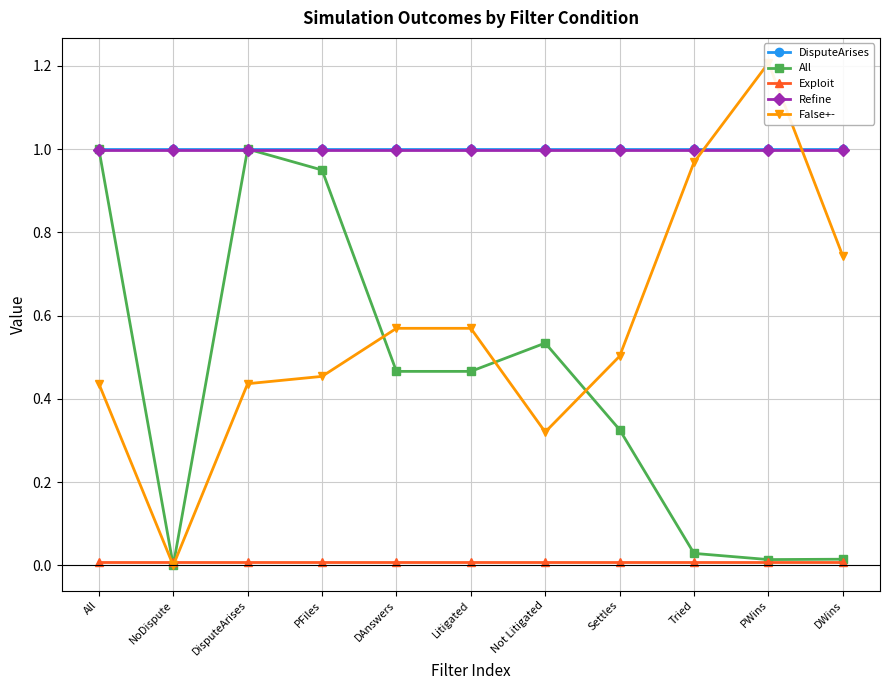

Reading left to right, transcribe all the data shown in this chart.

DisputeArises: 1.0	1.0	1.0	1.0	1.0	1.0	1.0	1.0	1.0	1.0	1.0
All: 1.0	0.0	1.0	0.9	0.5	0.5	0.5	0.3	0.0	0.0	0.0
Exploit: 0.0	0.0	0.0	0.0	0.0	0.0	0.0	0.0	0.0	0.0	0.0
Refine: 1.0	1.0	1.0	1.0	1.0	1.0	1.0	1.0	1.0	1.0	1.0
False+-: 0.4	0.0	0.4	0.5	0.6	0.6	0.3	0.5	1.0	1.2	0.7